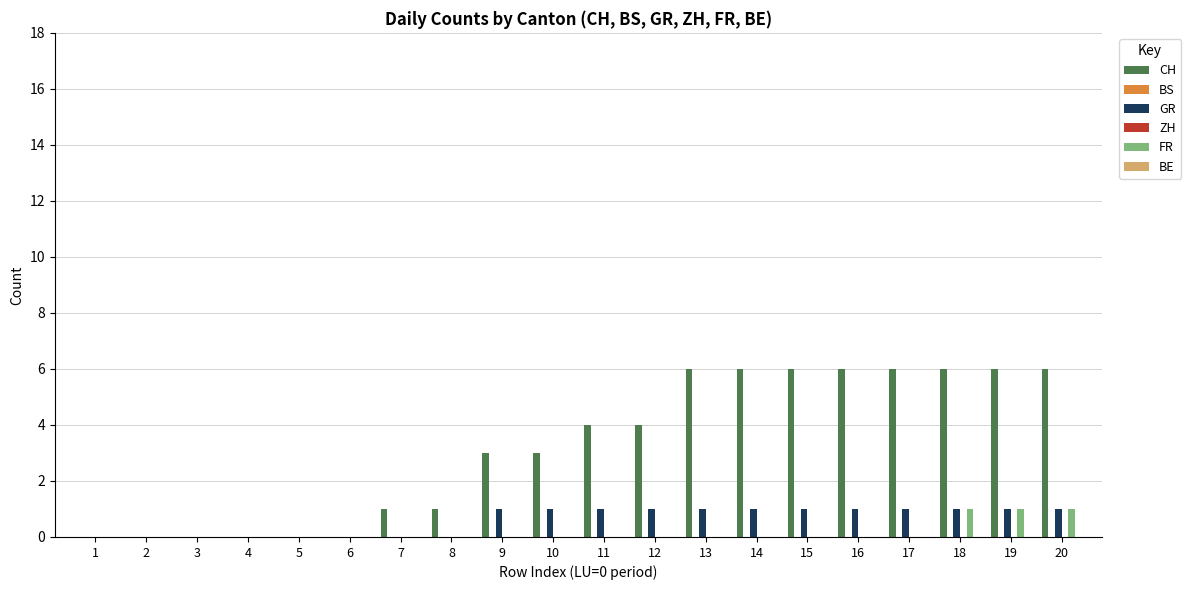

List the series in order of their peak value, lowest first.

BS, ZH, BE, GR, FR, CH